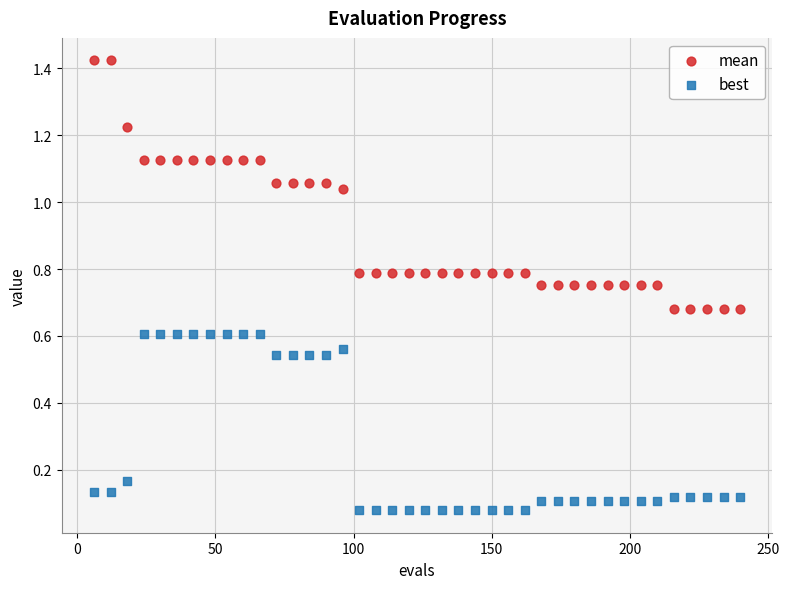

Across all data points, what is the range of X values (max minus min)?

234.0